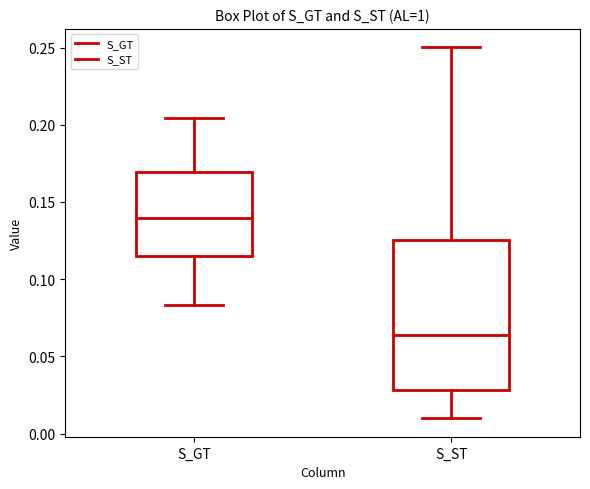

Reading left to right, transcribe this box plot: for each box, give where its median line is, the range the box spans, and where its two whiskers end, as read against the y-axis. The values are not printed on the chart, so give them approximately, as read against the axis.

S_GT: median 0.140, box 0.115 to 0.170, whiskers 0.085 to 0.205
S_ST: median 0.065, box 0.030 to 0.125, whiskers 0.010 to 0.250